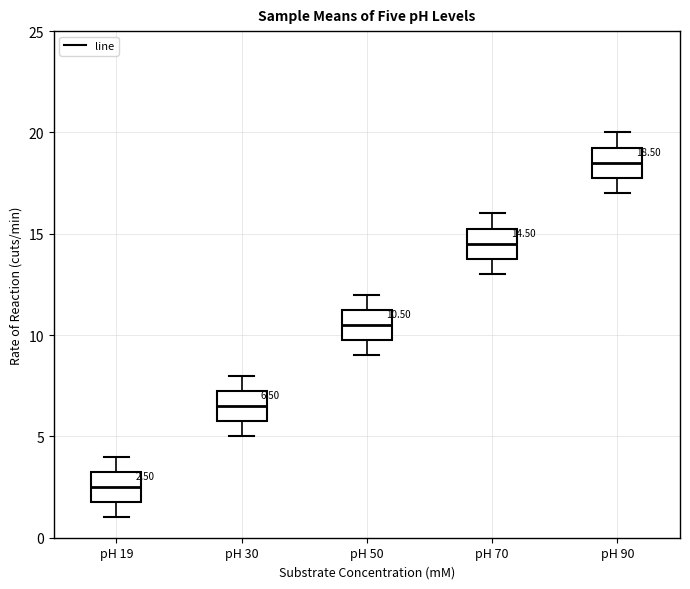

Which box's median line is the highest?

pH 90